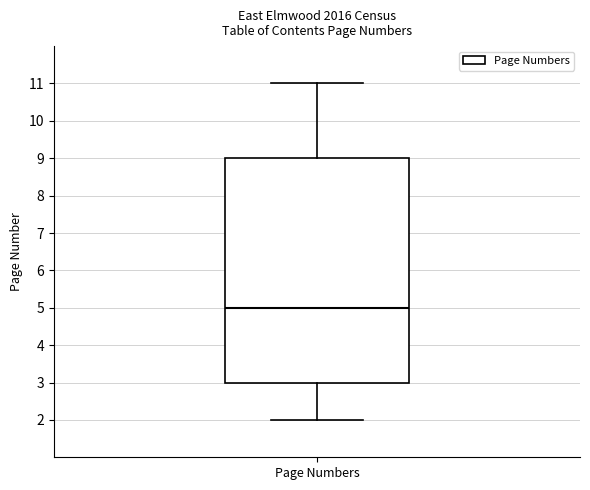

Where is the upper edge of the box for Page Numbers on the y-axis? The values are not printed on the chart, so give them approximately, as read against the axis.

9